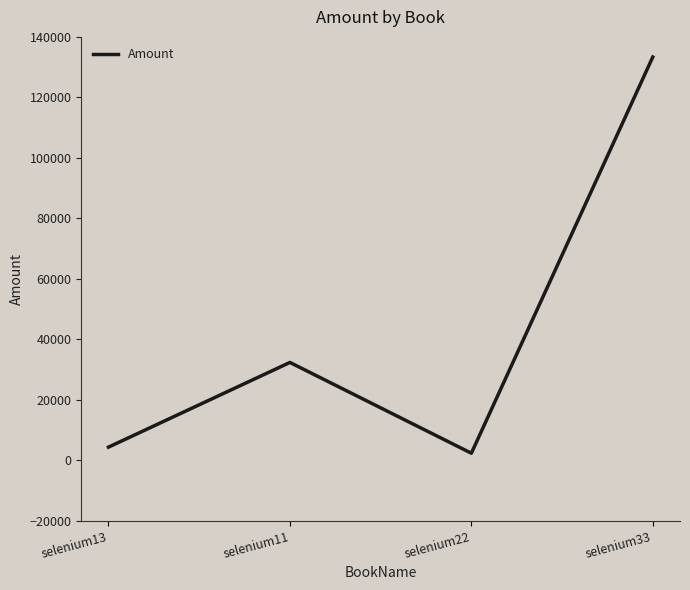

Reading left to right, transcribe all the data shown in this chart.

selenium13=4350	selenium11=32350	selenium22=2335	selenium33=133350